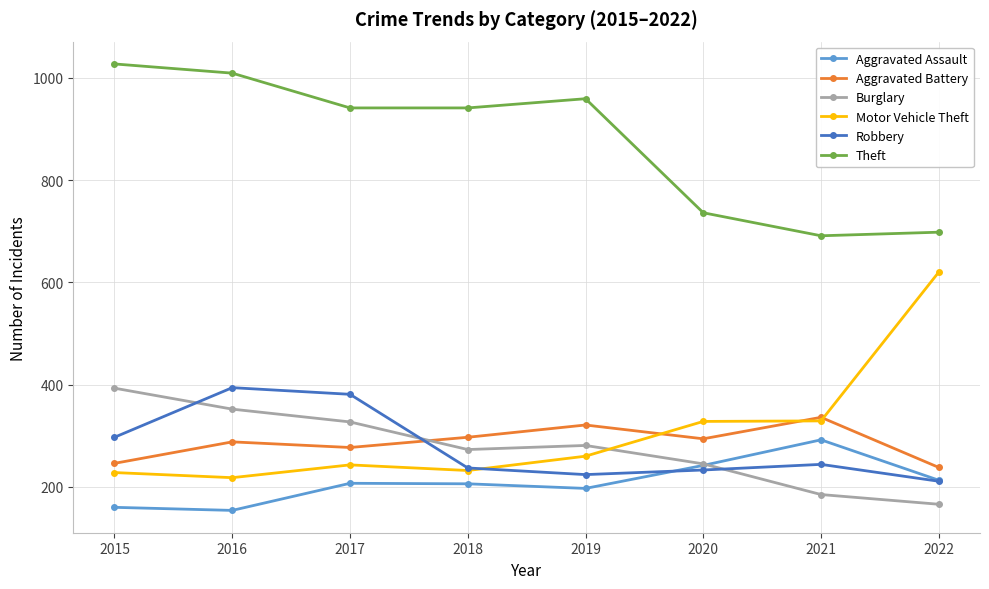

Between which two adjacent categories do Aggravated Battery and Burglary first intersect?

2017 and 2018